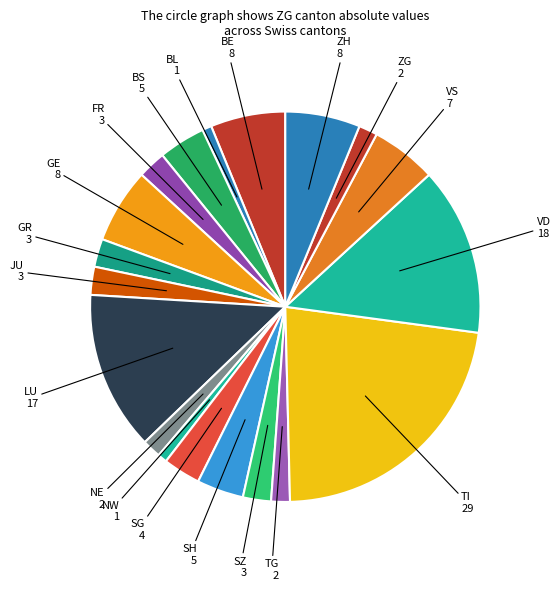

Count the number of slices in the pie.

19